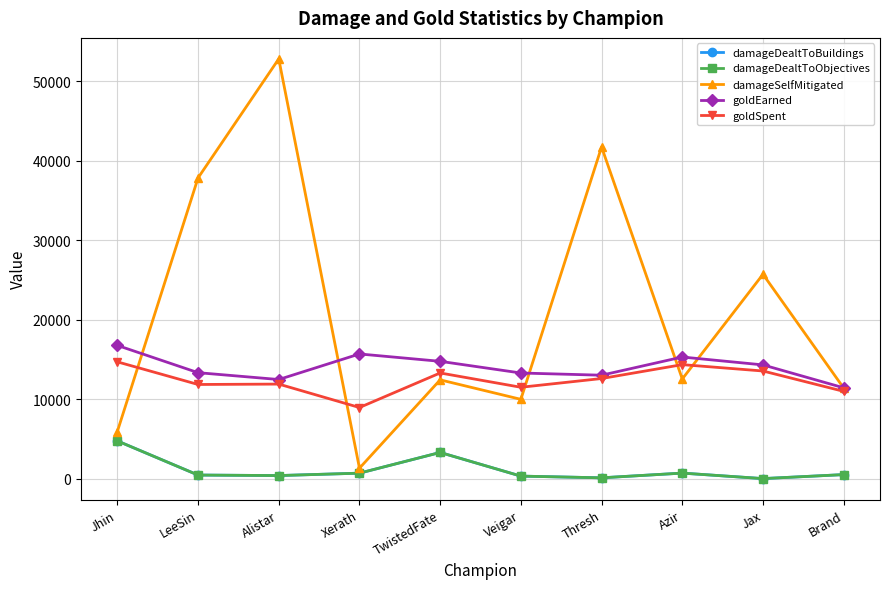

True or false: damageDealtToBuildings and damageSelfMitigated intersect in this chart.

False